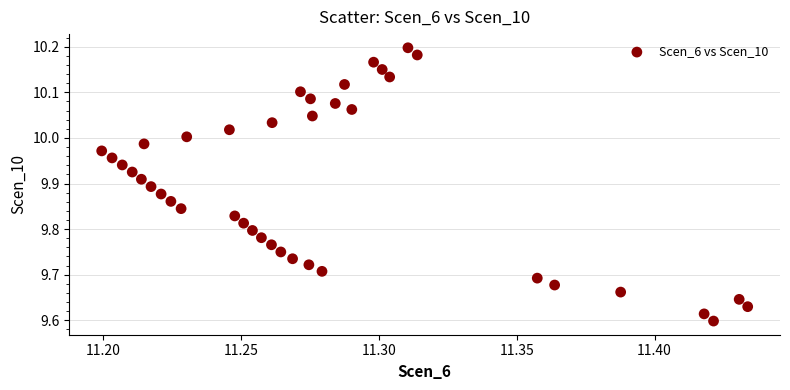

What is the range of Y values (max minus min)?

0.6